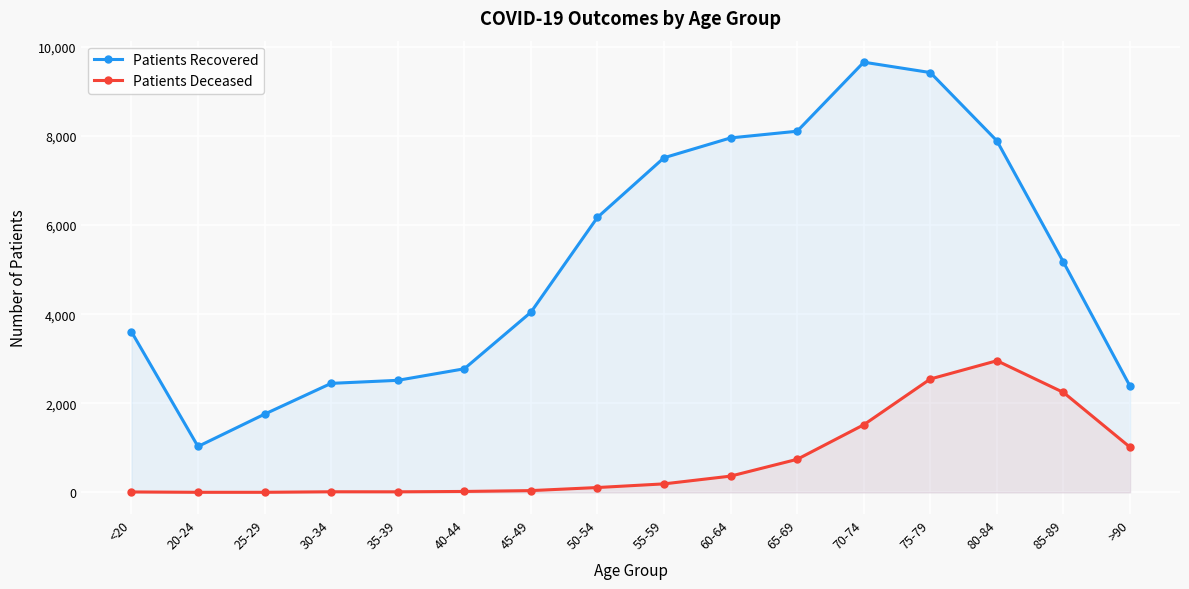

What is the label of the 7th point from the right?

60-64